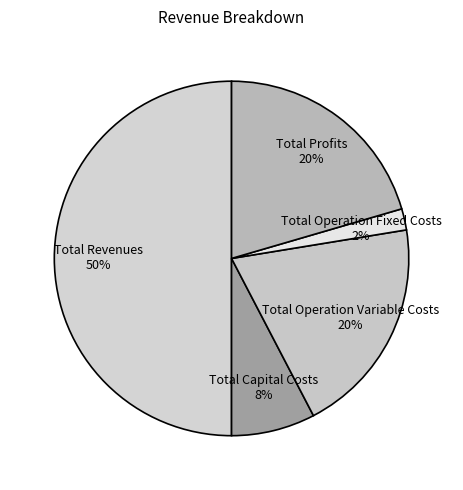

Which has a higher value, Total Capital Costs or Total Operation Fixed Costs?

Total Capital Costs